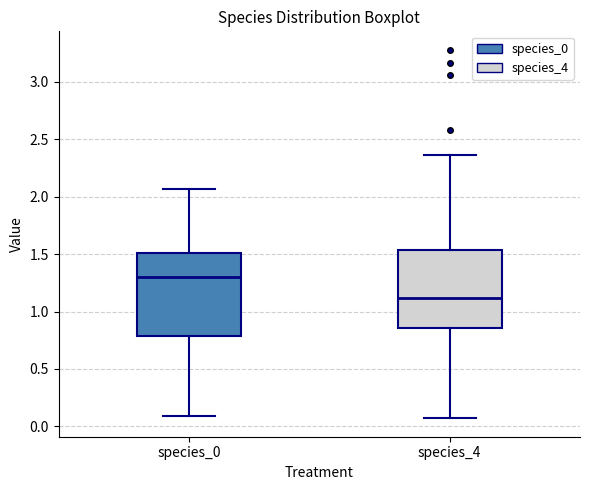

Reading left to right, read every box against the y-axis: the position of its median line, the range the box covers, and the ends of its whiskers. The values are not printed on the chart, so give them approximately, as read against the axis.

species_0: median 1.30, box 0.80 to 1.50, whiskers 0.10 to 2.05
species_4: median 1.10, box 0.85 to 1.55, whiskers 0.05 to 2.35